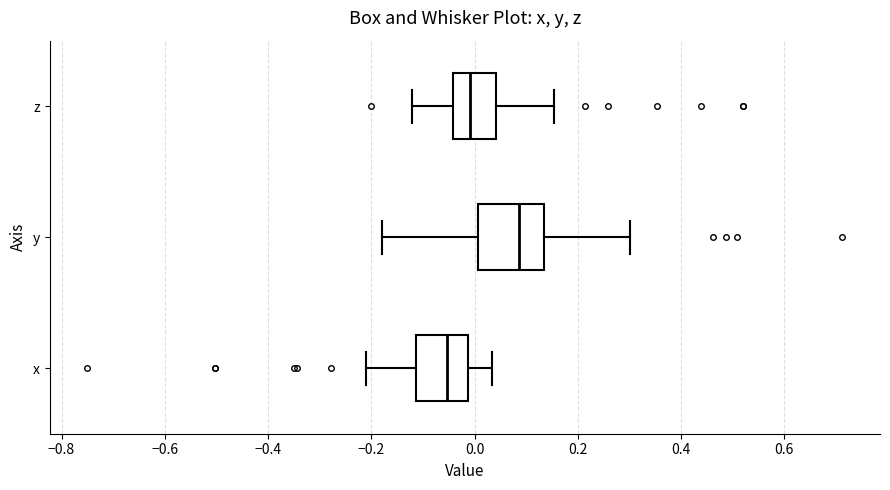

Reading bottom to top, read every box against the x-axis: the position of its median line, the range the box covers, and the ends of its whiskers. The values are not printed on the chart, so give them approximately, as read against the axis.

x: median -0.06, box -0.12 to -0.02, whiskers -0.22 to 0.04
y: median 0.08, box 0.00 to 0.14, whiskers -0.18 to 0.30
z: median 0.00, box -0.04 to 0.04, whiskers -0.12 to 0.16